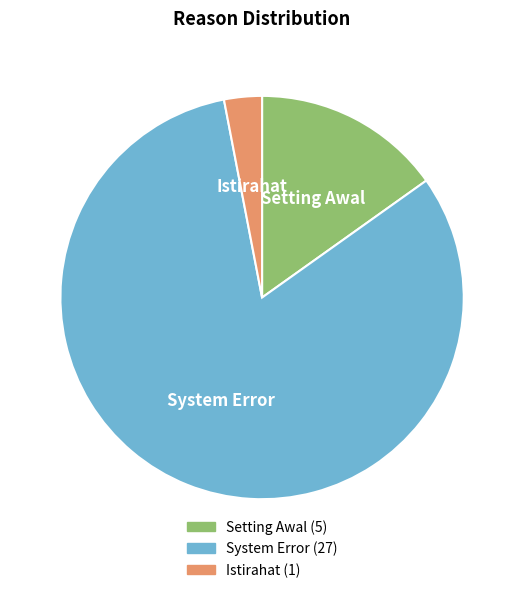

Which slice represents more than half of the pie?

System Error